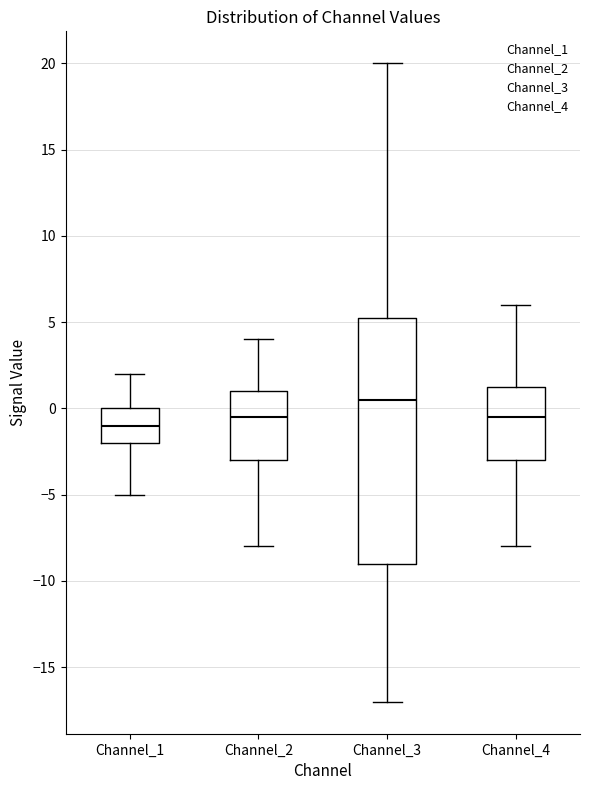

Reading left to right, read every box against the y-axis: the position of its median line, the range the box covers, and the ends of its whiskers. The values are not printed on the chart, so give them approximately, as read against the axis.

Channel_1: median -1.0, box -2.0 to 0.0, whiskers -5.0 to 2.0
Channel_2: median -0.5, box -3.0 to 1.0, whiskers -8.0 to 4.0
Channel_3: median 0.5, box -9.0 to 5.5, whiskers -17.0 to 20.0
Channel_4: median -0.5, box -3.0 to 1.5, whiskers -8.0 to 6.0